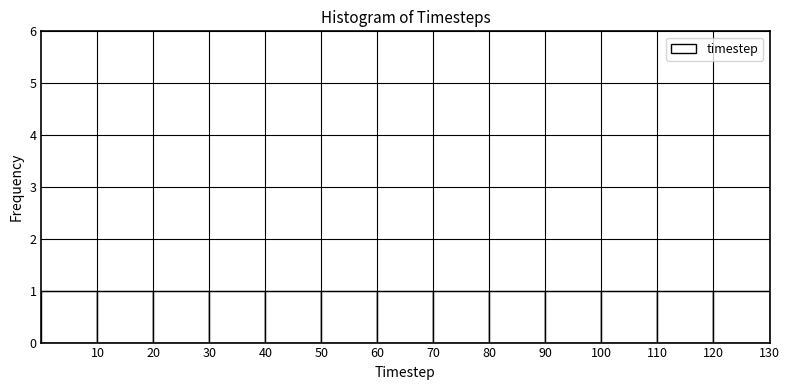

Reading left to right, list every bar in this chart as the range it spans on the x-axis followed by its height. The values are not printed on the chart, so give them approximately, as read against the axis.

0 to 10: 1
10 to 20: 1
20 to 30: 1
30 to 40: 1
40 to 50: 1
50 to 60: 1
60 to 70: 1
70 to 80: 1
80 to 90: 1
90 to 100: 1
100 to 110: 1
110 to 120: 1
120 to 130: 1